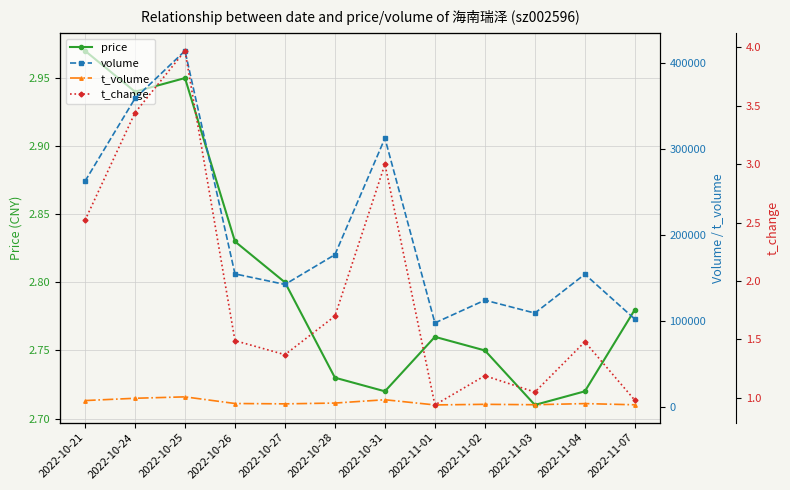

Reading right to left, list all the values displayed in this chart.

price: 2022-11-07=2.8	2022-11-04=2.7	2022-11-03=2.7	2022-11-02=2.8	2022-11-01=2.8	2022-10-31=2.7	2022-10-28=2.7	2022-10-27=2.8	2022-10-26=2.8	2022-10-25=3.0	2022-10-24=2.9	2022-10-21=3.0
volume: 2022-11-07=102305.0	2022-11-04=154402.0	2022-11-03=109304.0	2022-11-02=124301.0	2022-11-01=97916.0	2022-10-31=312269.0	2022-10-28=177130.0	2022-10-27=142560.0	2022-10-26=154803.0	2022-10-25=413737.0	2022-10-24=358480.0	2022-10-21=262400.0
t_volume: 2022-11-07=2871.0	2022-11-04=4262.0	2022-11-03=2947.0	2022-11-02=3412.0	2022-11-01=2707.0	2022-10-31=8726.0	2022-10-28=4870.0	2022-10-27=3955.0	2022-10-26=4362.0	2022-10-25=12077.0	2022-10-24=10437.0	2022-10-21=7773.0
t_change: 2022-11-07=1.0	2022-11-04=1.5	2022-11-03=1.1	2022-11-02=1.2	2022-11-01=0.9	2022-10-31=3.0	2022-10-28=1.7	2022-10-27=1.4	2022-10-26=1.5	2022-10-25=4.0	2022-10-24=3.4	2022-10-21=2.5